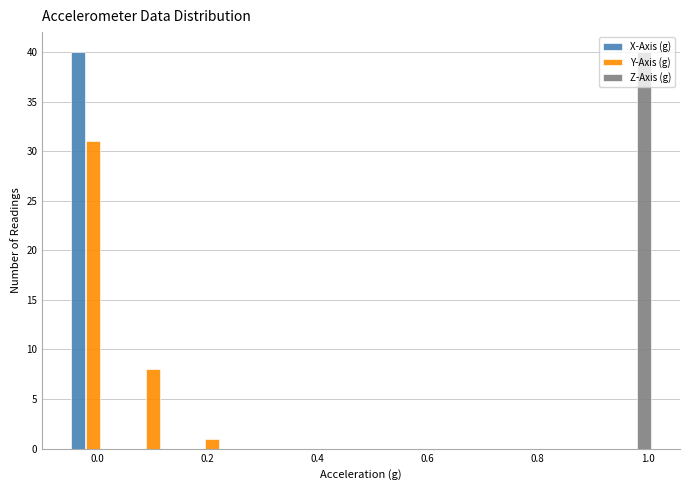

Reading left to right, list every range on the x-axis with the height of the bar of each series over it. Neither the bar edges nor the heights are printed on the chart, so give them approximately, as read against the axes.

-0.06 to 0.04: X-Axis (g)=40	Y-Axis (g)=31	Z-Axis (g)=0
0.04 to 0.16: X-Axis (g)=0	Y-Axis (g)=8	Z-Axis (g)=0
0.16 to 0.26: X-Axis (g)=0	Y-Axis (g)=1	Z-Axis (g)=0
0.26 to 0.38: X-Axis (g)=0	Y-Axis (g)=0	Z-Axis (g)=0
0.38 to 0.48: X-Axis (g)=0	Y-Axis (g)=0	Z-Axis (g)=0
0.48 to 0.58: X-Axis (g)=0	Y-Axis (g)=0	Z-Axis (g)=0
0.58 to 0.70: X-Axis (g)=0	Y-Axis (g)=0	Z-Axis (g)=0
0.70 to 0.80: X-Axis (g)=0	Y-Axis (g)=0	Z-Axis (g)=0
0.80 to 0.92: X-Axis (g)=0	Y-Axis (g)=0	Z-Axis (g)=0
0.92 to 1.02: X-Axis (g)=0	Y-Axis (g)=0	Z-Axis (g)=40